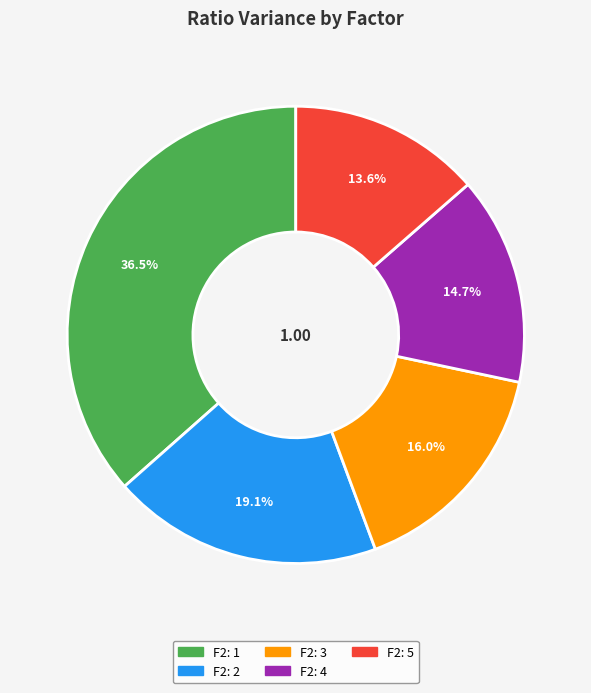

Does F2: 5 represent more than half of the total?

No